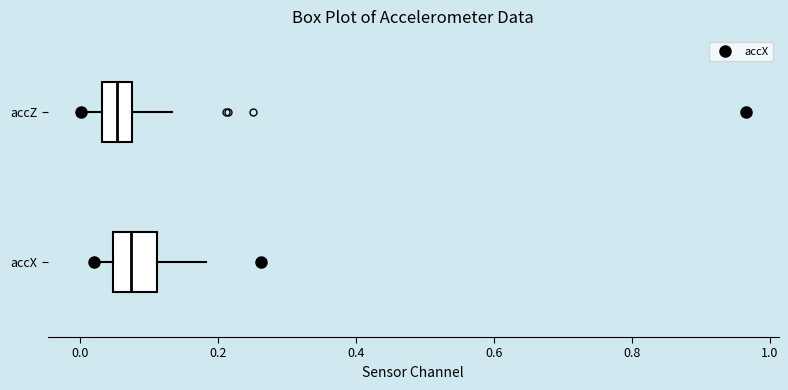

Reading bottom to top, transcribe this box plot: for each box, give where its median line is, the range the box spans, and where its two whiskers end, as read against the x-axis. The values are not printed on the chart, so give them approximately, as read against the axis.

accX: median 0.08, box 0.04 to 0.12, whiskers 0.02 to 0.18
accZ: median 0.06, box 0.04 to 0.08, whiskers 0.00 to 0.14